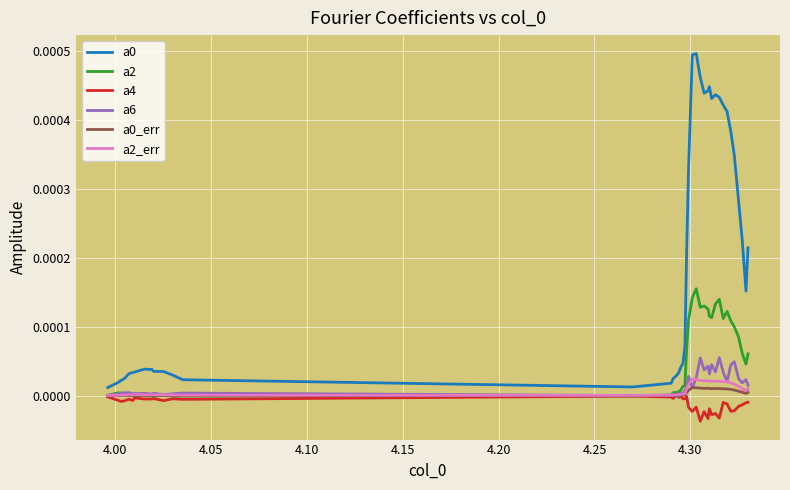

True or false: a4 has more than 2 interior local peaks.

True